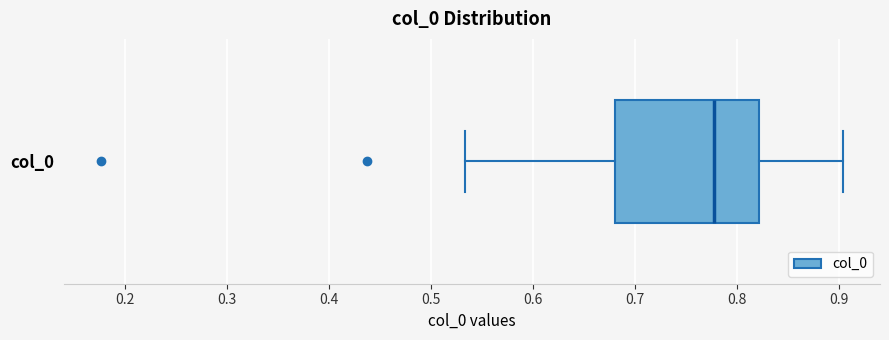

Where is the right edge of the box for col_0 on the x-axis? The values are not printed on the chart, so give them approximately, as read against the axis.

0.82